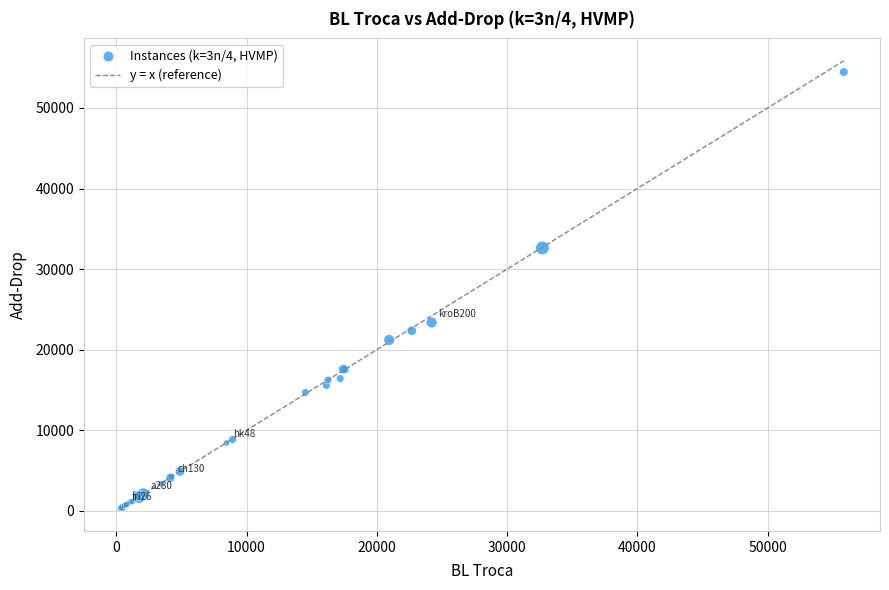

What Y value in the scatter plot is closest to 27370?

23382.1